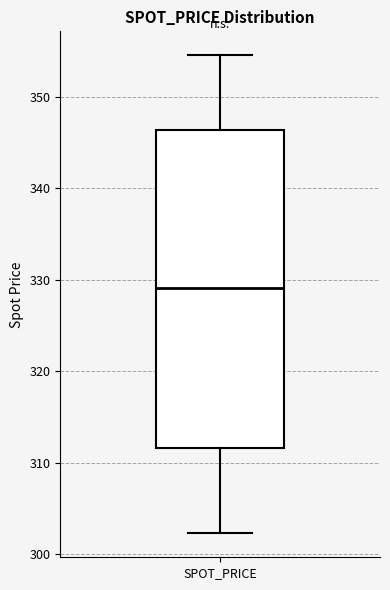

Read this box plot against the y-axis: the position of the median line, the range covered by the box, and the ends of both whiskers. The values are not printed on the chart, so give them approximately, as read against the axis.

median 329, box 312 to 346, whiskers 302 to 355